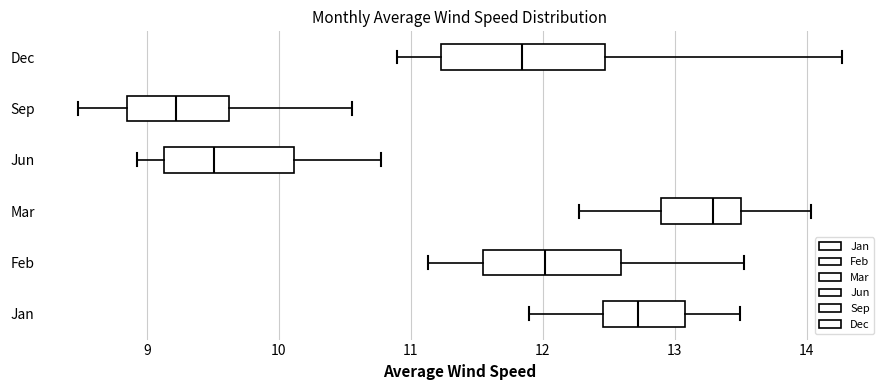

Reading bottom to top, read every box against the x-axis: the position of its median line, the range the box covers, and the ends of its whiskers. The values are not printed on the chart, so give them approximately, as read against the axis.

Jan: median 12.7, box 12.5 to 13.1, whiskers 11.9 to 13.5
Feb: median 12.0, box 11.5 to 12.6, whiskers 11.1 to 13.5
Mar: median 13.3, box 12.9 to 13.5, whiskers 12.3 to 14.0
Jun: median 9.5, box 9.1 to 10.1, whiskers 8.9 to 10.8
Sep: median 9.2, box 8.9 to 9.6, whiskers 8.5 to 10.6
Dec: median 11.8, box 11.2 to 12.5, whiskers 10.9 to 14.3